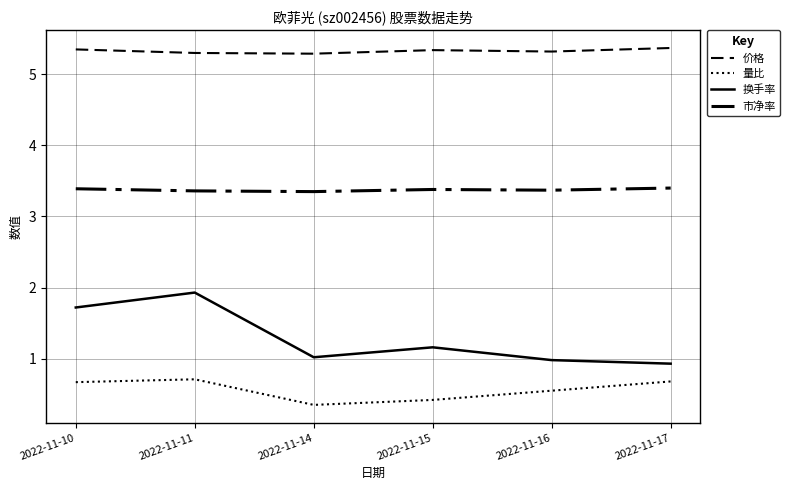

How many lines are shown in the chart?

4